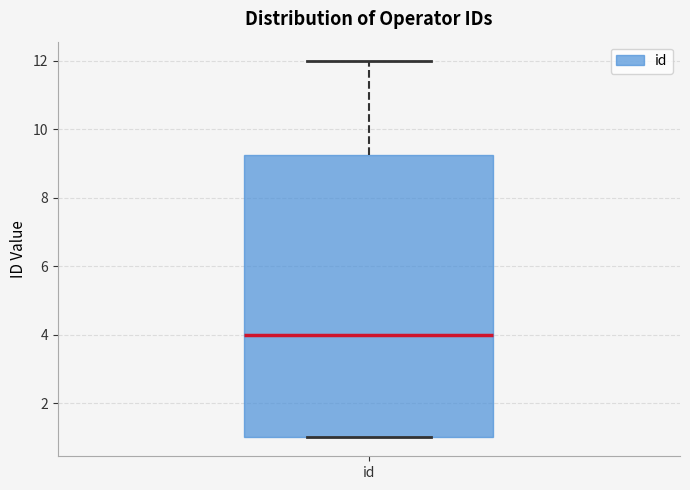

Transcribe this box plot: give where the median line is, the range the box spans, and where the two whiskers end, as read against the y-axis. The values are not printed on the chart, so give them approximately, as read against the axis.

median 4.0, box 1.0 to 9.2, whiskers 1.0 to 12.0